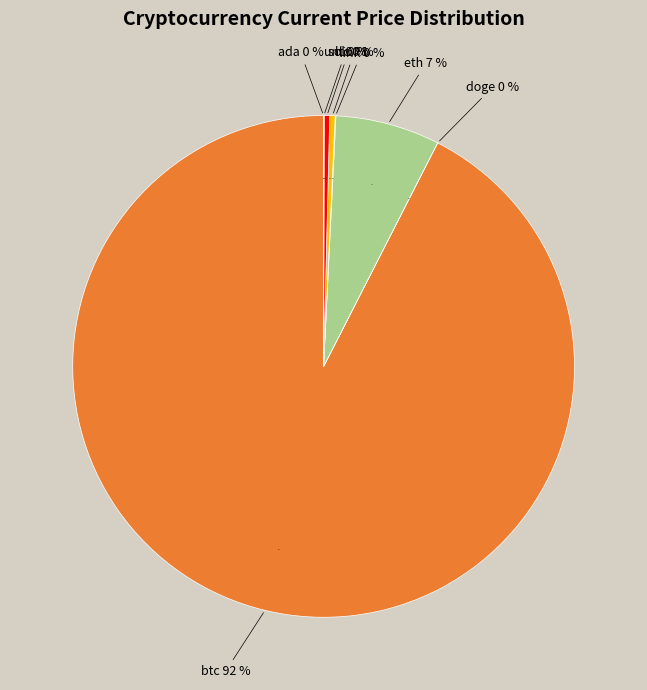

Combined, what portion of the pie is ada and ltc?

0.4%